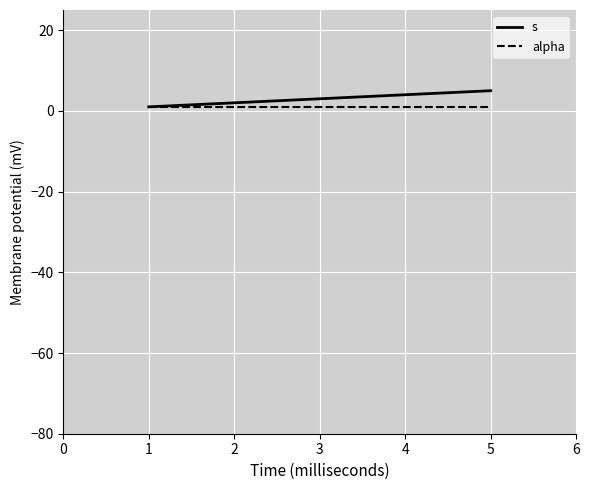

True or false: s has a value of 5 at 5.

True